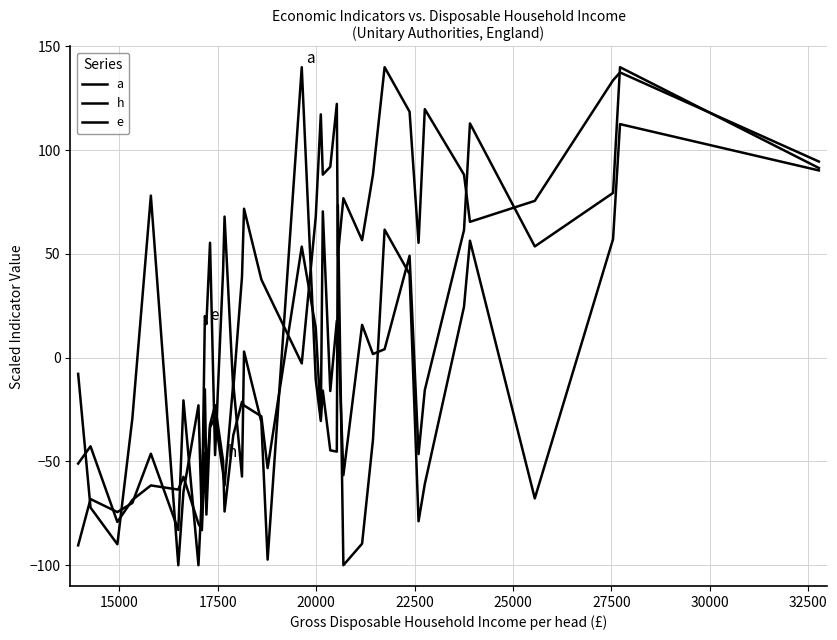

Rank the series by their maximum value, from highest to lowest.

a, h, e